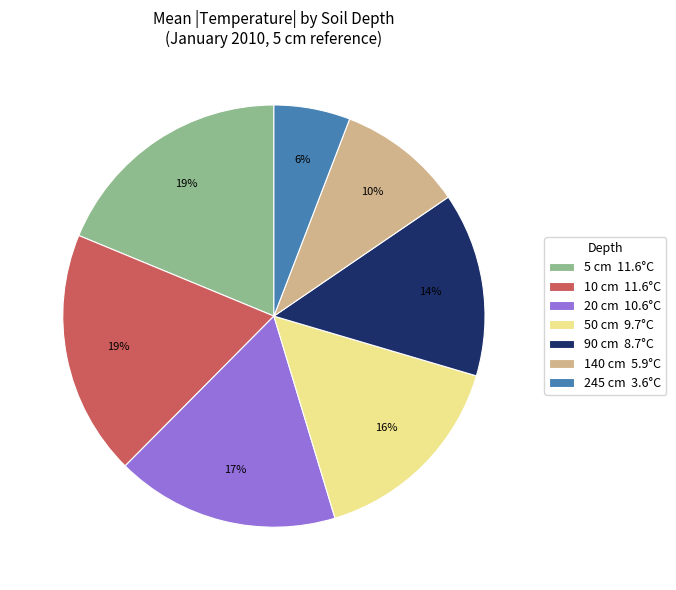

To the nearest percent, what portion does 90 cm 8.7°C represent?

14%